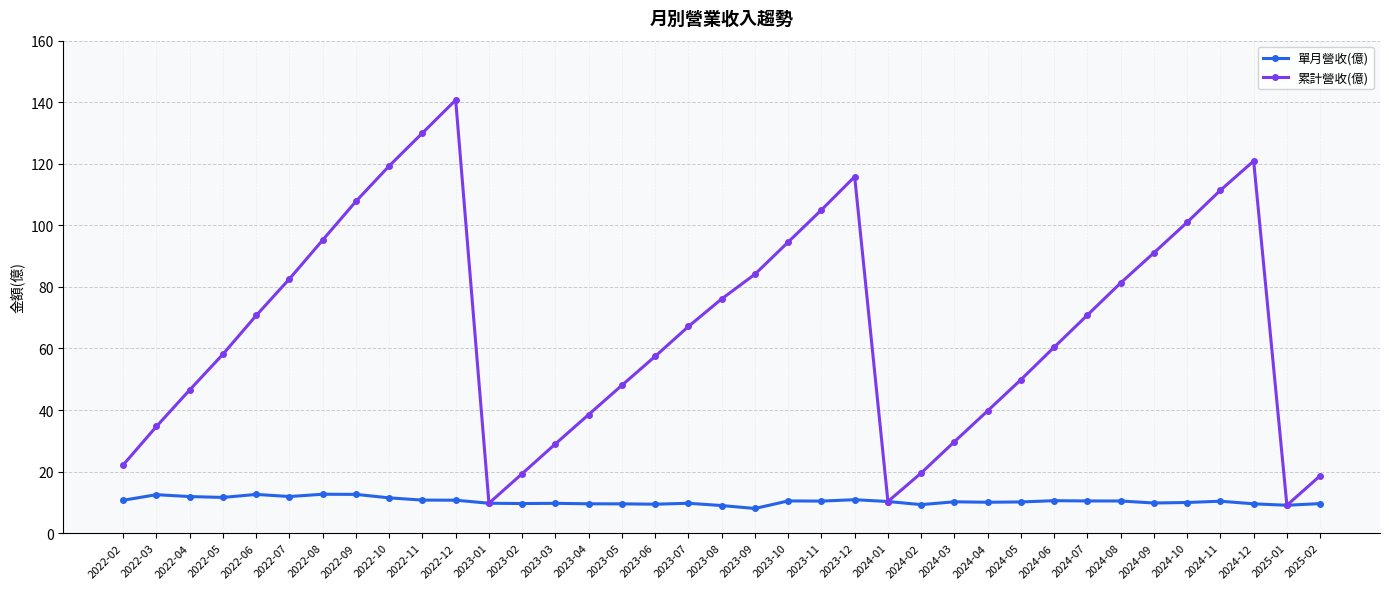

What position from the left is 2024-03?

26